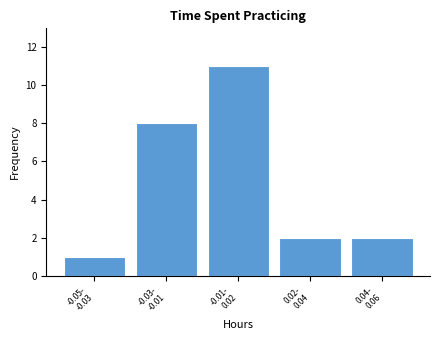

Reading left to right, transcribe all the data shown in this chart.

1	8	11	2	2